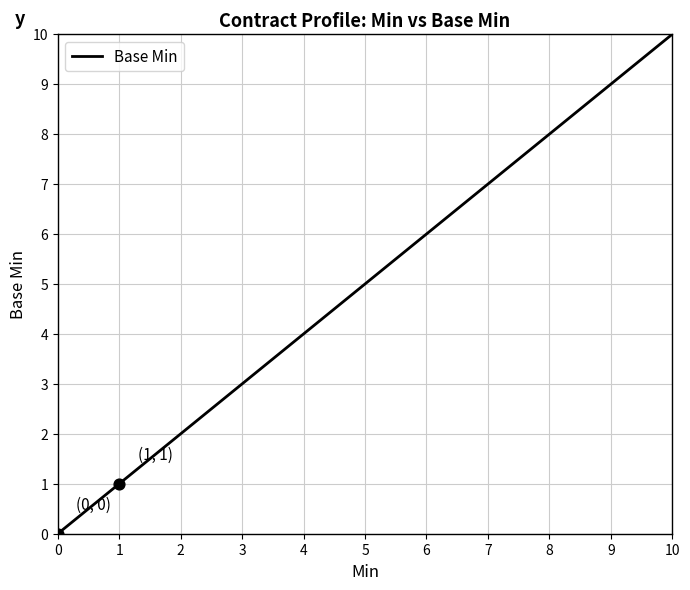

Which has a higher value, 7 or 9?

9